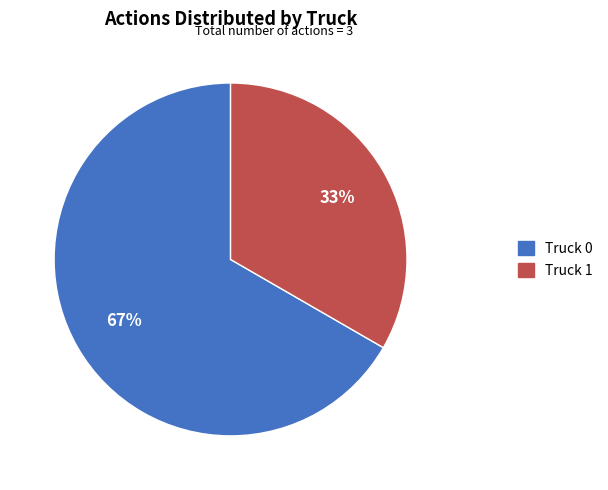

Which has a higher value, Truck 1 or Truck 0?

Truck 0